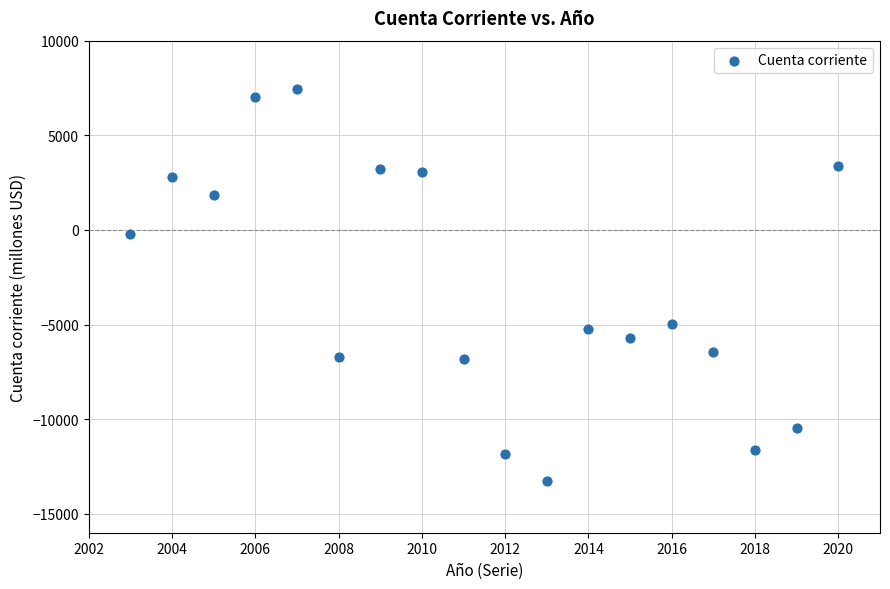

What is the range of X values (max minus min)?

17.0